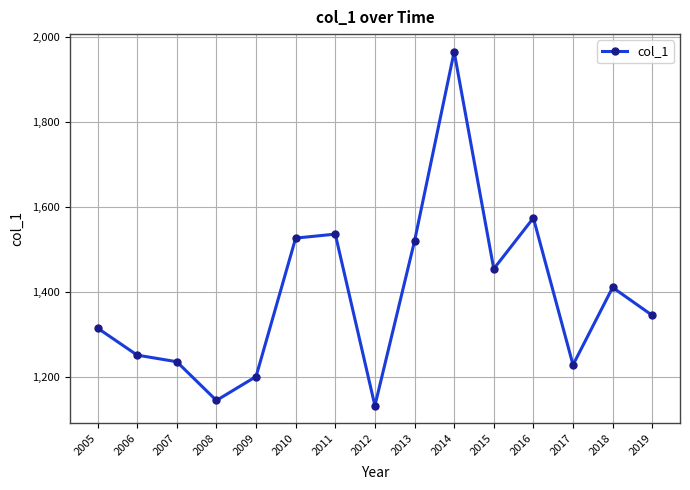

Reading left to right, list all the values displayed in this chart.

1315.9	1252.4	1236.8	1145.8	1202.0	1527.5	1536.9	1133.5	1520.4	1965.5	1455.2	1574.8	1229.4	1411.5	1345.8